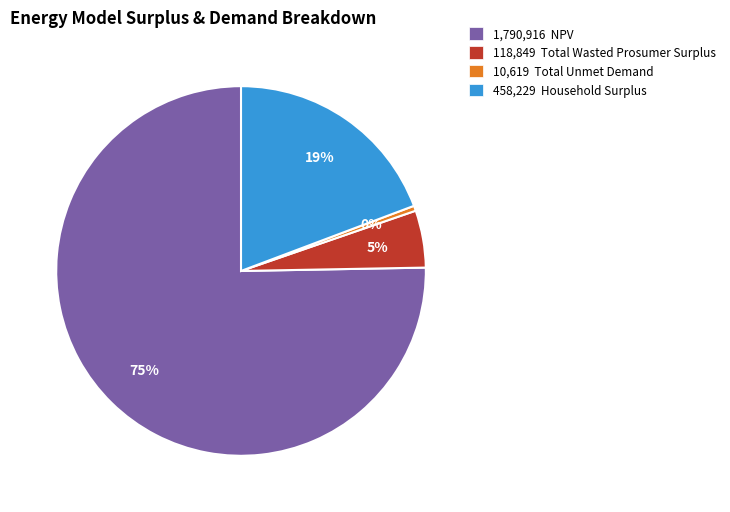

How many slices are in this pie chart?

4